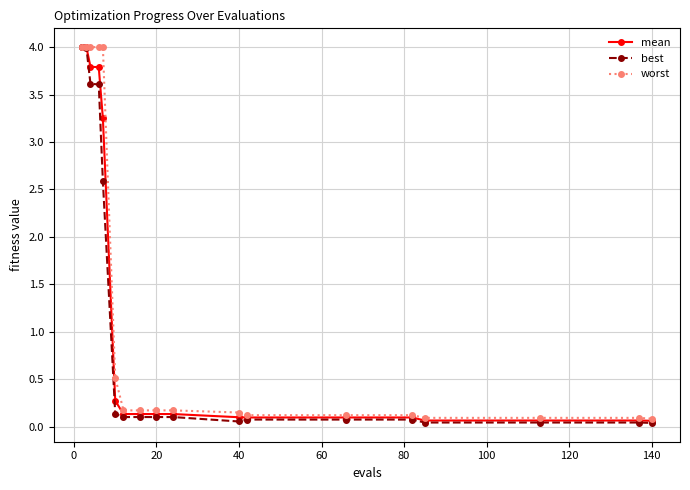

List the series in order of their overall mean, lowest first.

best, mean, worst